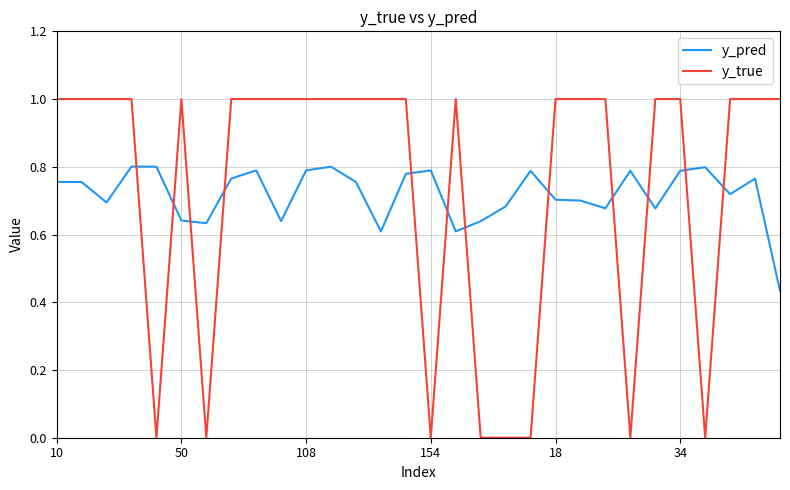

Which series ends up on top after the final intersection of y_true and y_pred?

y_true